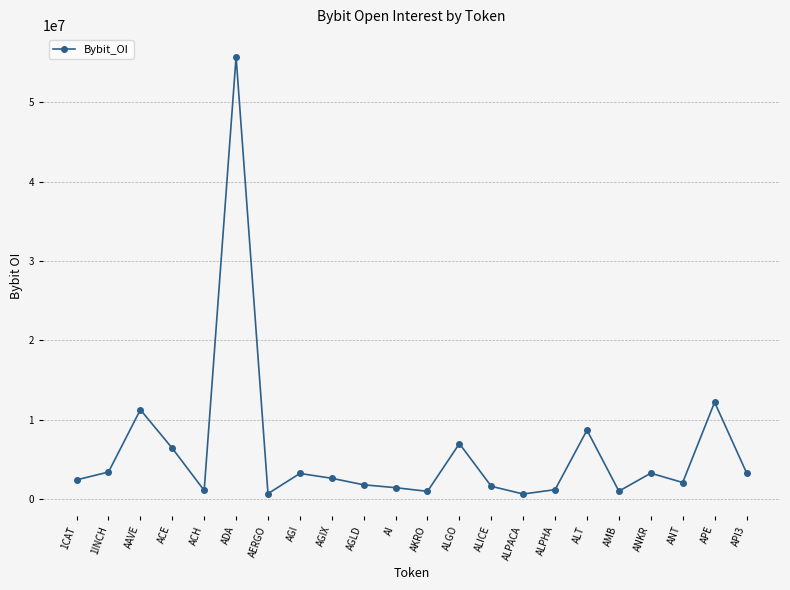

Does the chart have visible grid lines?

Yes